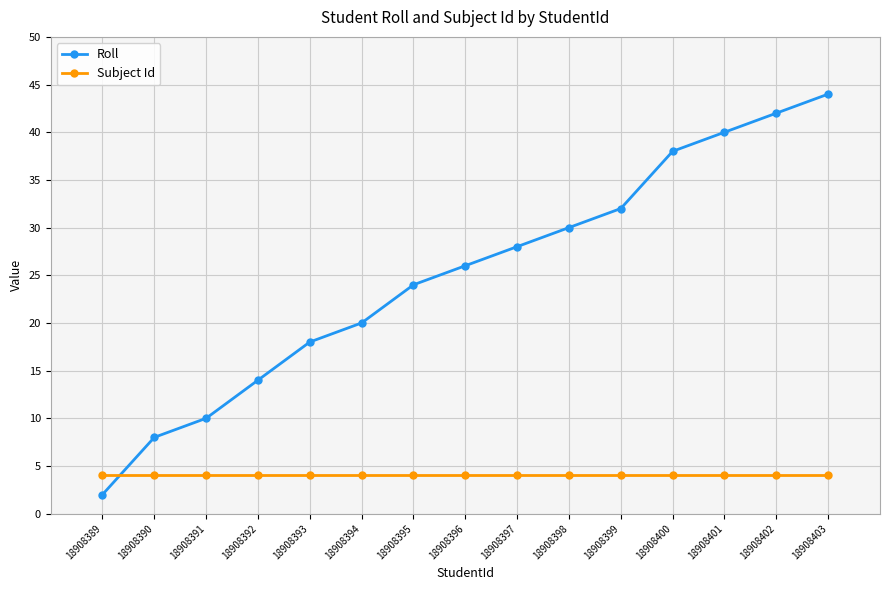

True or false: Roll has more than 1 interior local peaks.

False